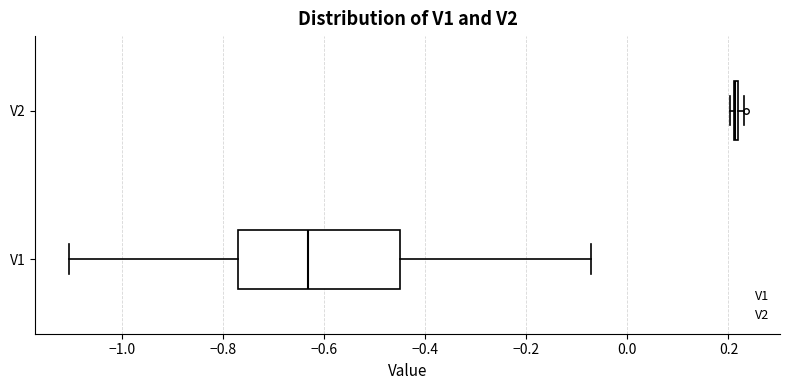

Comparing the boxes themselves (not the whiskers), which one is the widest?

V1